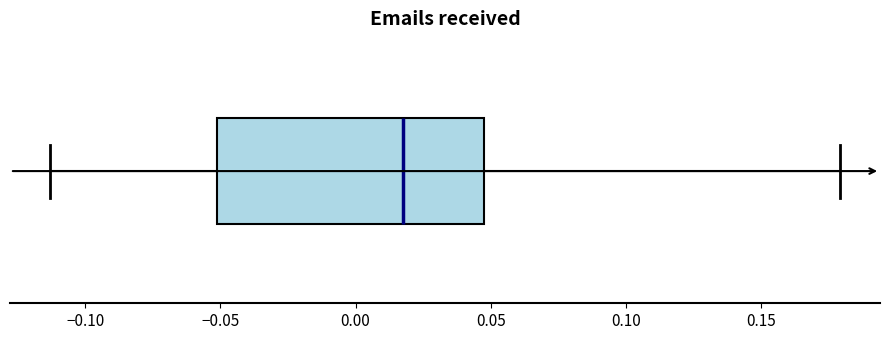

Read this box plot against the x-axis: the position of the median line, the range covered by the box, and the ends of both whiskers. The values are not printed on the chart, so give them approximately, as read against the axis.

median 0.020, box -0.050 to 0.050, whiskers -0.115 to 0.180